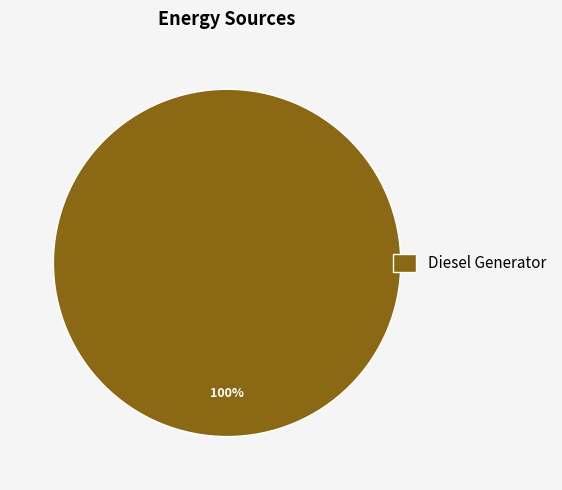

Is there a majority slice in this chart?

Yes